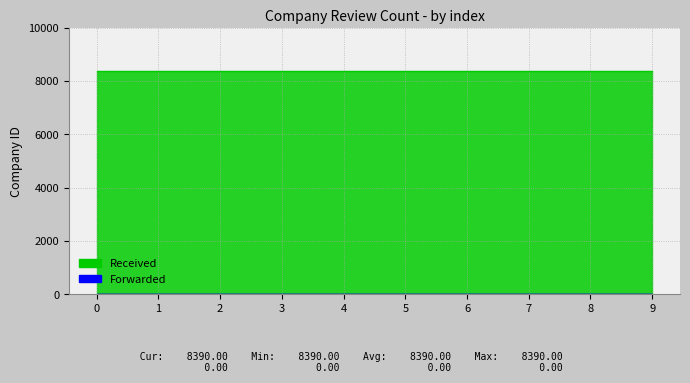

Reading right to left, what are all the values shown in this chart?

Received: 8390	8390	8390	8390	8390	8390	8390	8390	8390	8390
Forwarded: 0	0	0	0	0	0	0	0	0	0